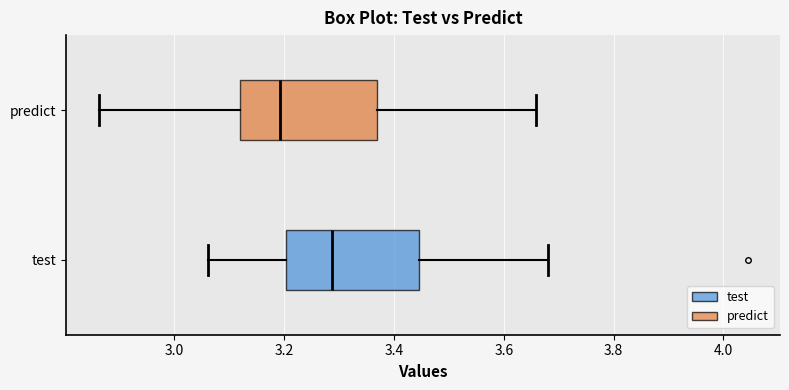

Which box's median line is the furthest to the right?

test